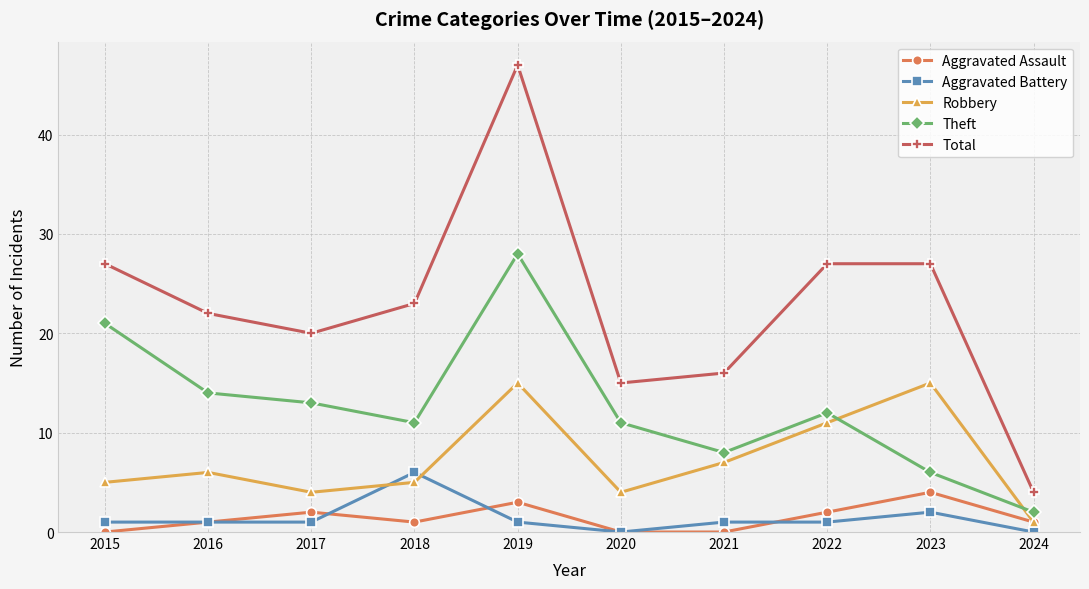

True or false: Aggravated Assault and Total cross at least once.

False